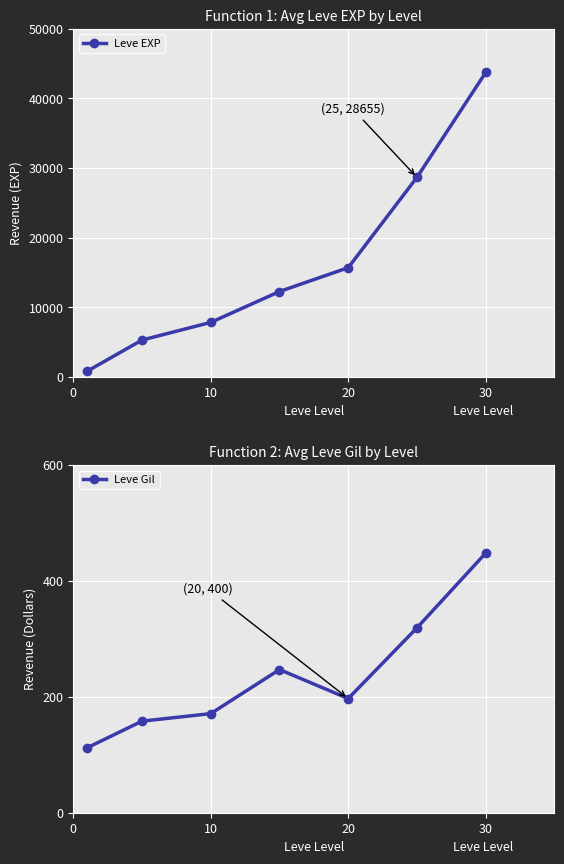

Reading left to right, list all the values displayed in this chart.

Leve EXP: 765	5258	7795	12235	15664	28655	43735
Leve Gil: 112	158	171	247	197	319	448